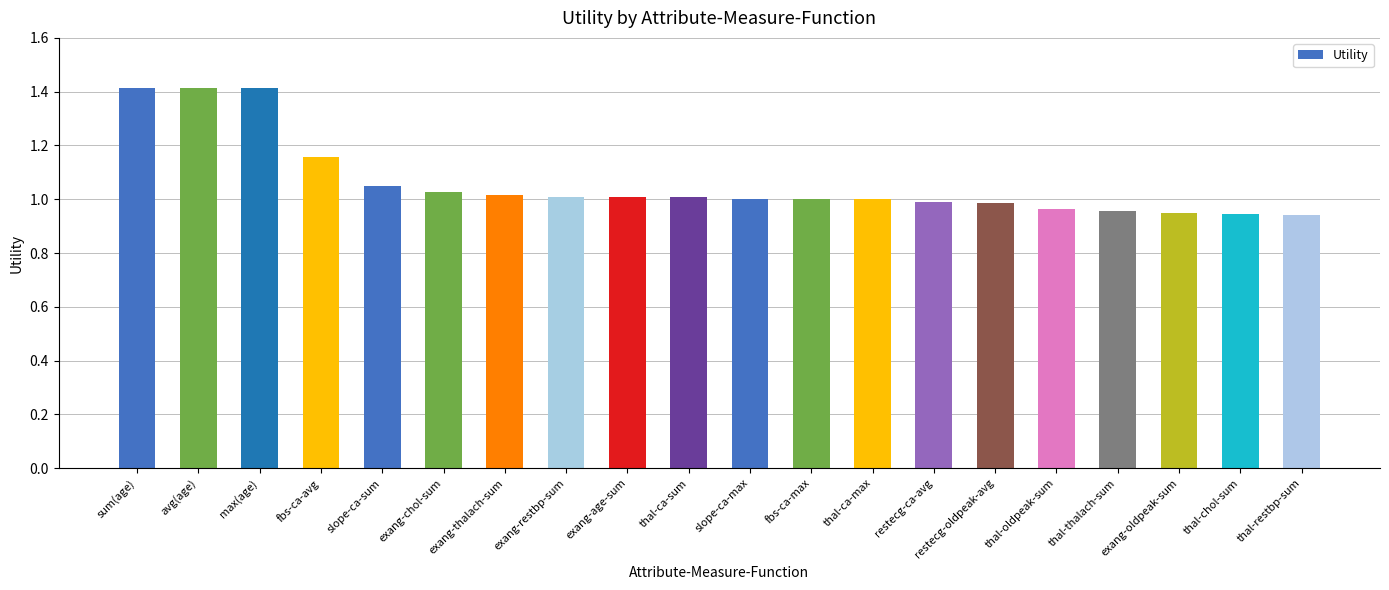

What is the greatest value displayed?

1.4